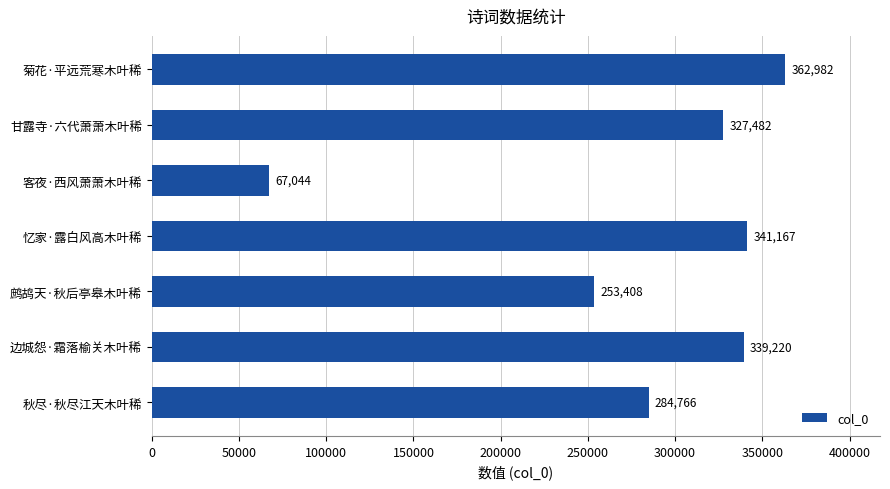

How many data points are less than 327482?

3